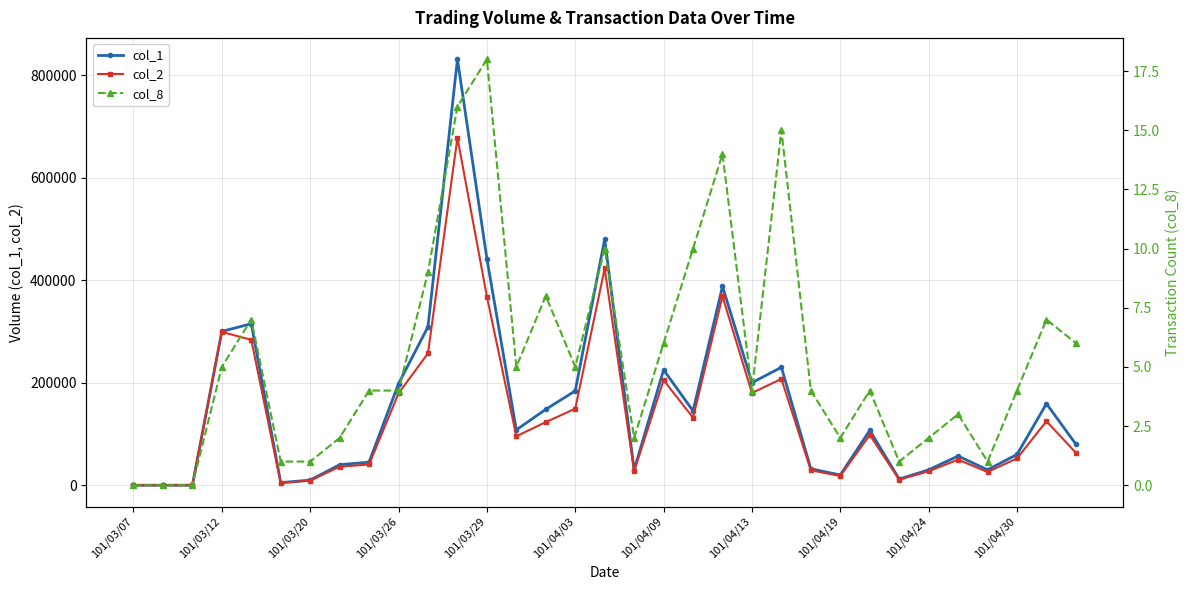

True or false: col_1 has more than 1 interior local peaks.

True